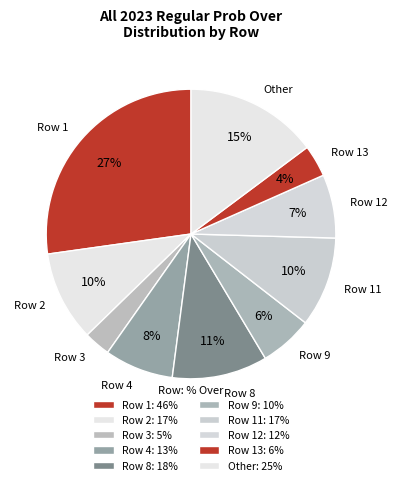

Do Row 9 and Row 4 together represent more than half of the pie?

No